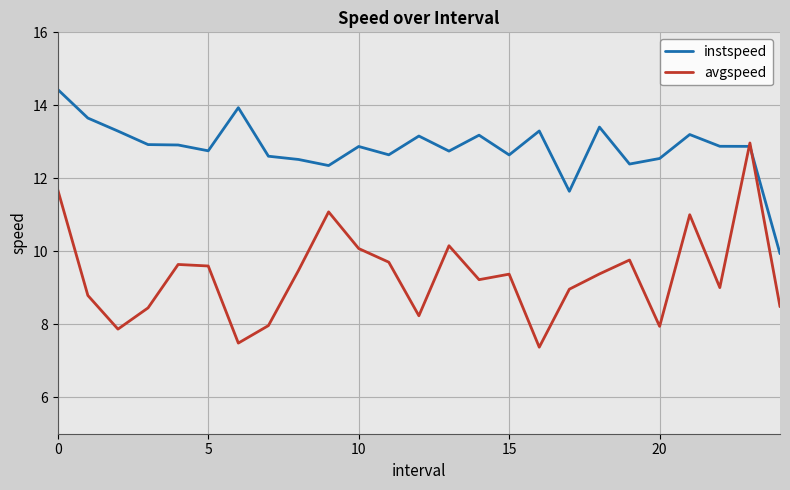

How many categories are shown in the chart?

25